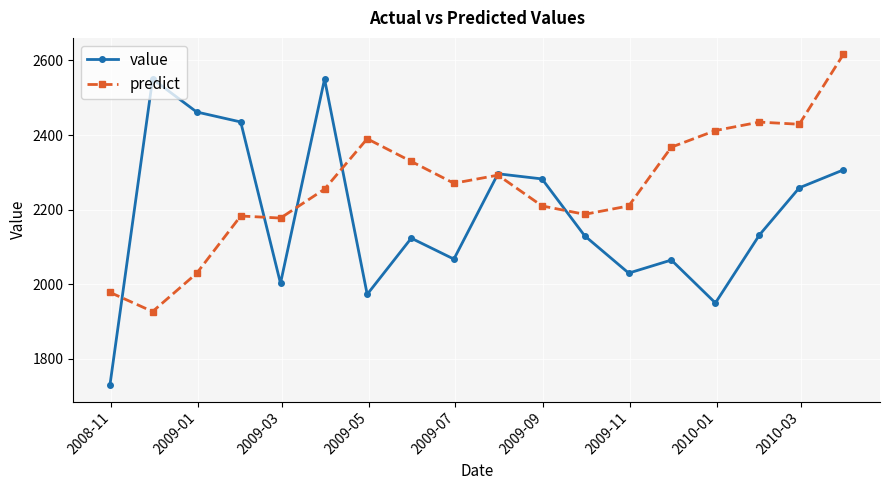

How many values in the value series are below 2132?

9